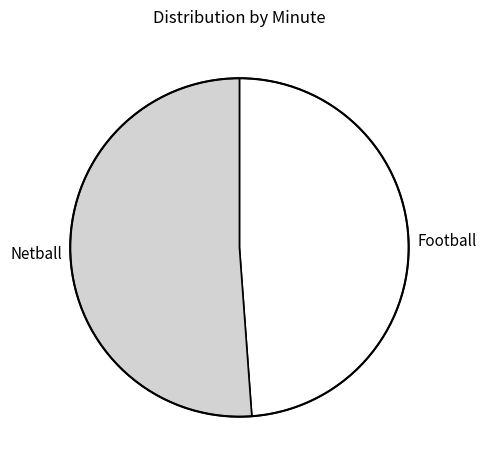

Does Netball account for over 50% of the chart?

Yes